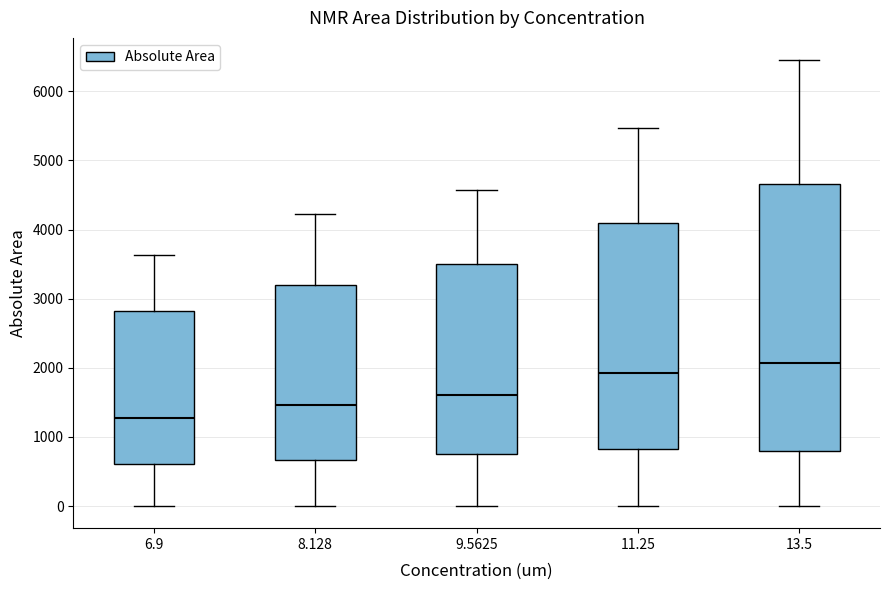

Reading left to right, read every box against the y-axis: the position of its median line, the range the box covers, and the ends of its whiskers. The values are not printed on the chart, so give them approximately, as read against the axis.

6.9: median 1300, box 600 to 2800, whiskers 0 to 3600
8.128: median 1500, box 700 to 3200, whiskers 0 to 4200
9.5625: median 1600, box 800 to 3500, whiskers 0 to 4600
11.25: median 1900, box 800 to 4100, whiskers 0 to 5500
13.5: median 2100, box 800 to 4700, whiskers 0 to 6500